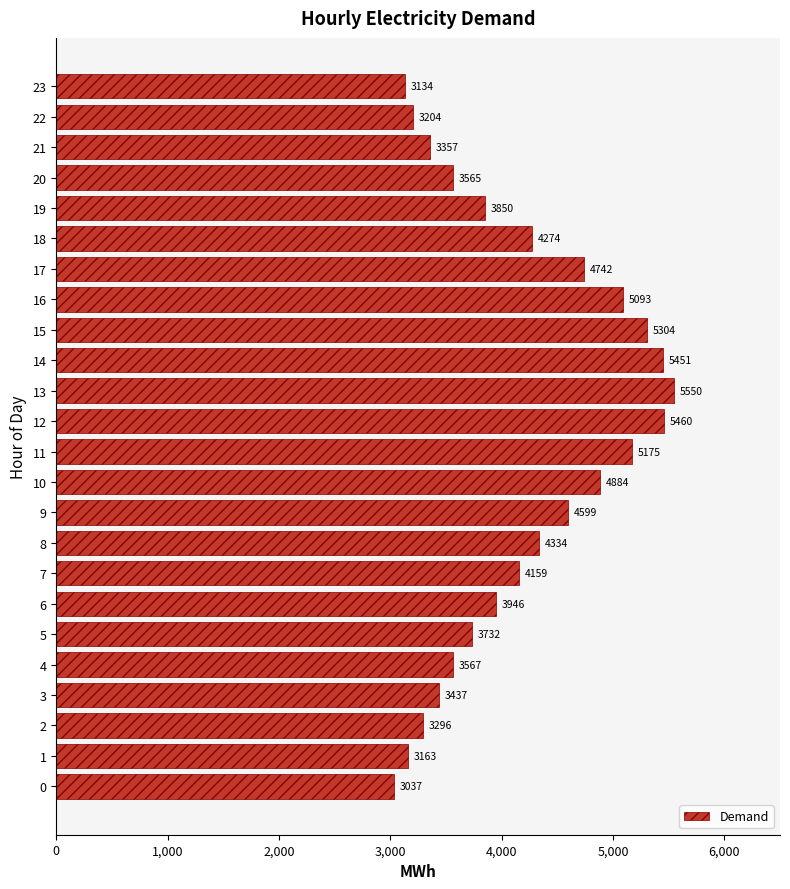

What is the difference between the maximum and minimum values?

2513